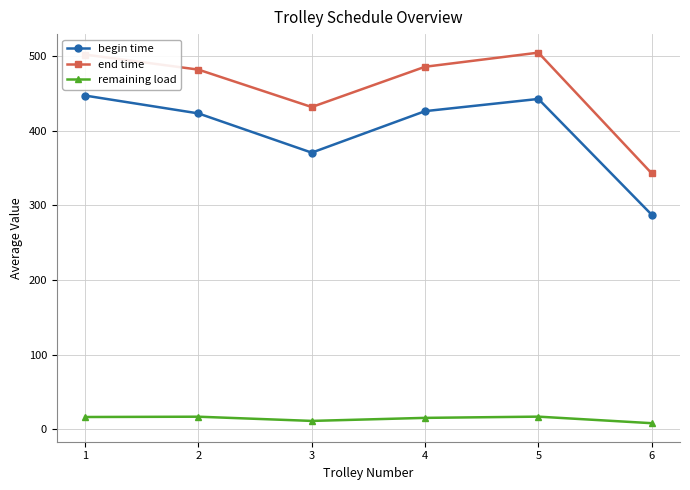

Does the chart display data point markers on the line(s)?

Yes